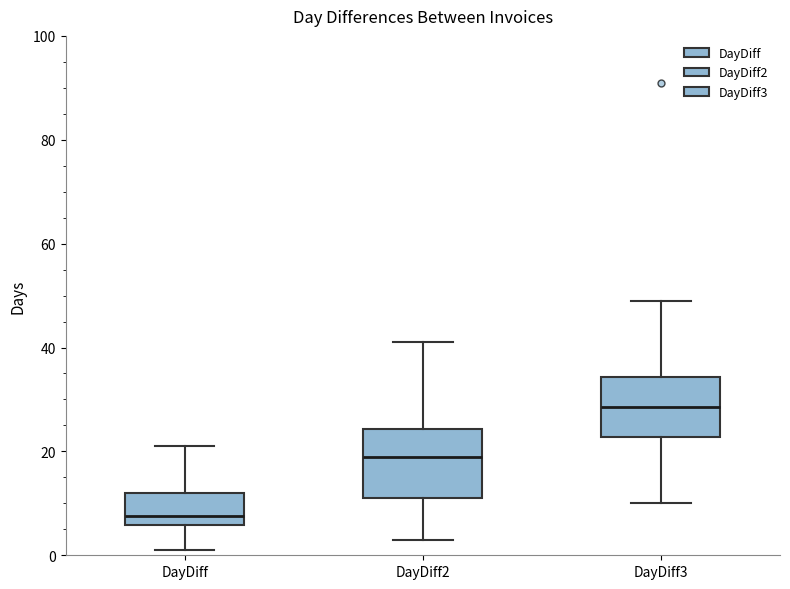

Which box's median line is the lowest?

DayDiff